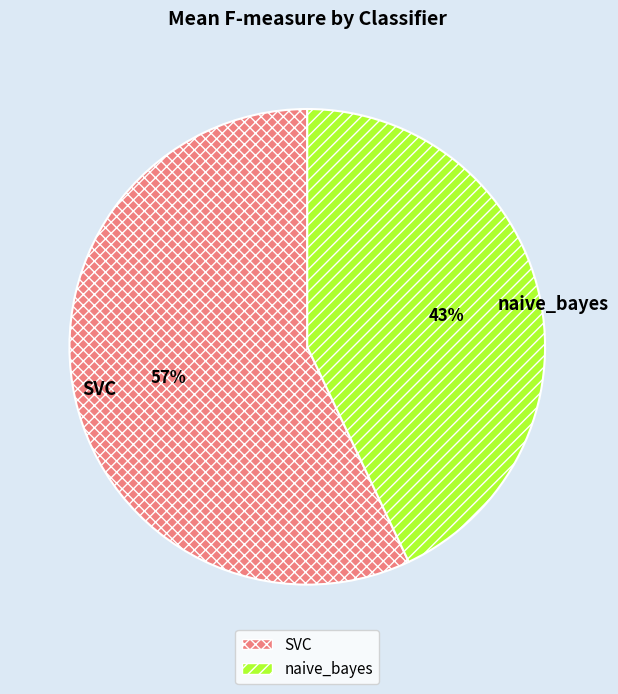

Does naive_bayes account for over 50% of the chart?

No